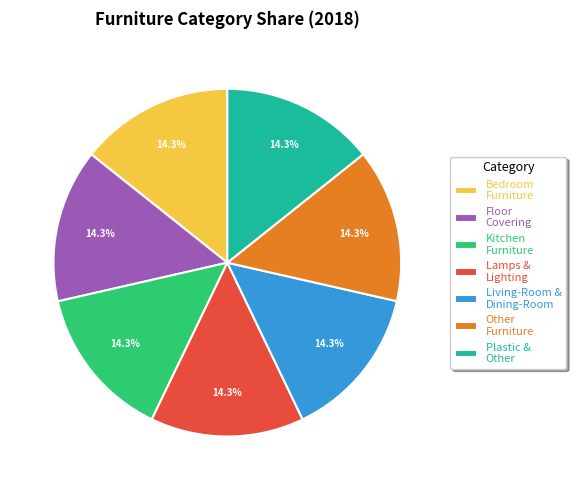

What percentage is NOT represented by Kitchen Furniture?

85.7%